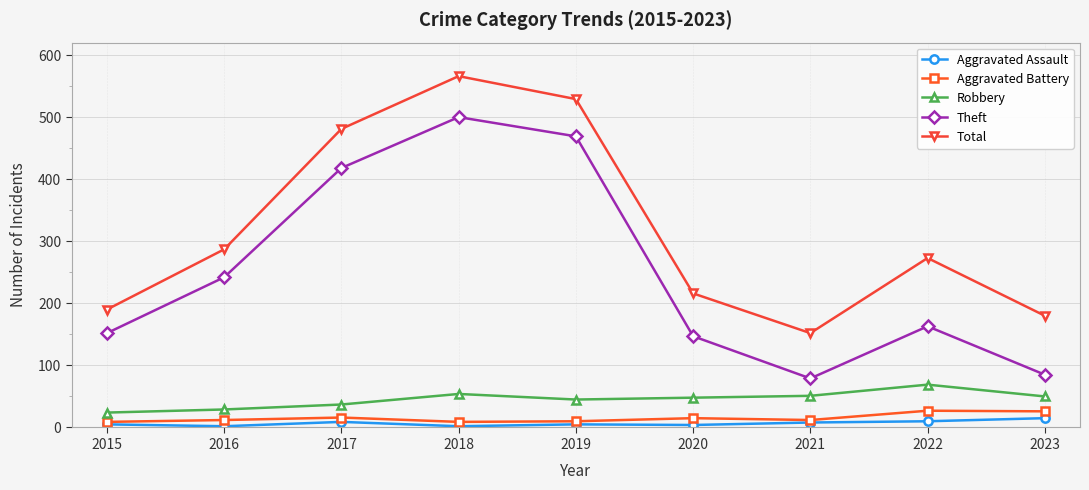

Which series has the largest range (max minus min)?

Theft